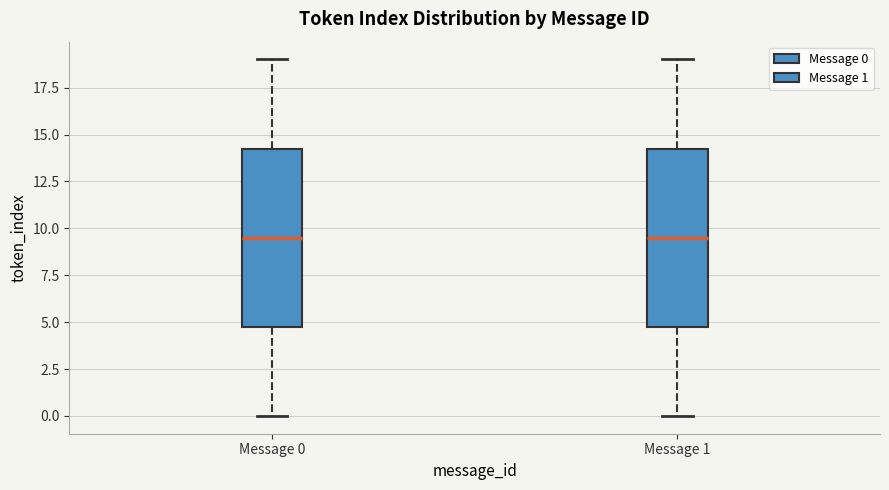

Reading left to right, transcribe this box plot: for each box, give where its median line is, the range the box spans, and where its two whiskers end, as read against the y-axis. The values are not printed on the chart, so give them approximately, as read against the axis.

Message 0: median 9.5, box 5.0 to 14.5, whiskers 0.0 to 19.0
Message 1: median 9.5, box 5.0 to 14.5, whiskers 0.0 to 19.0